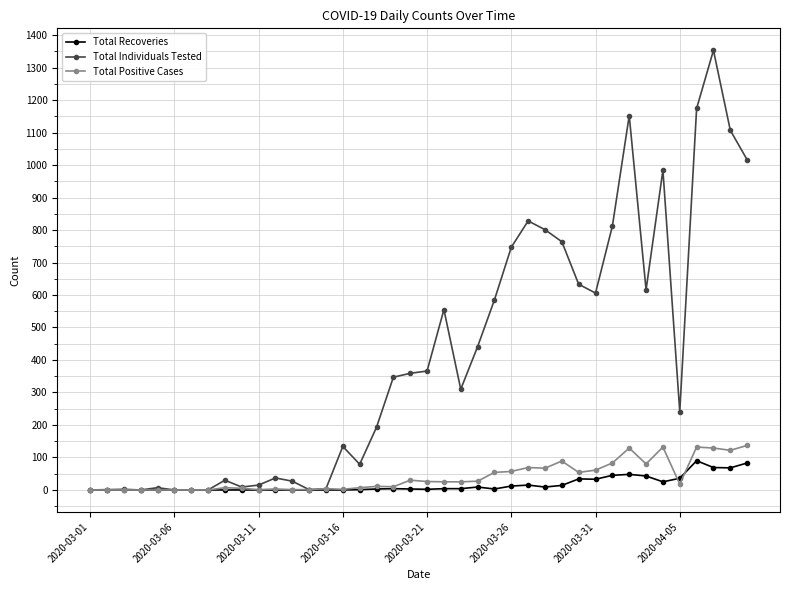

Does the chart display data point markers on the line(s)?

Yes